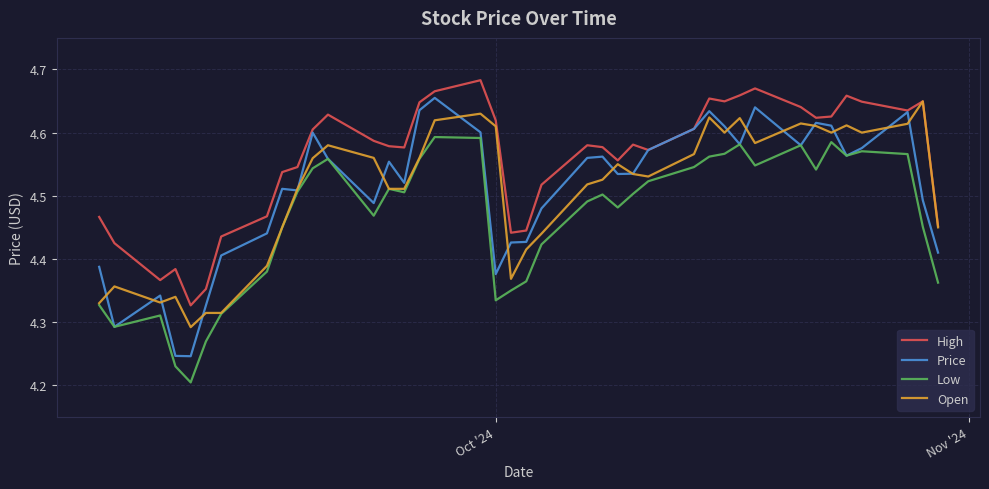

Rank the series by their maximum value, from highest to lowest.

High, Price, Open, Low